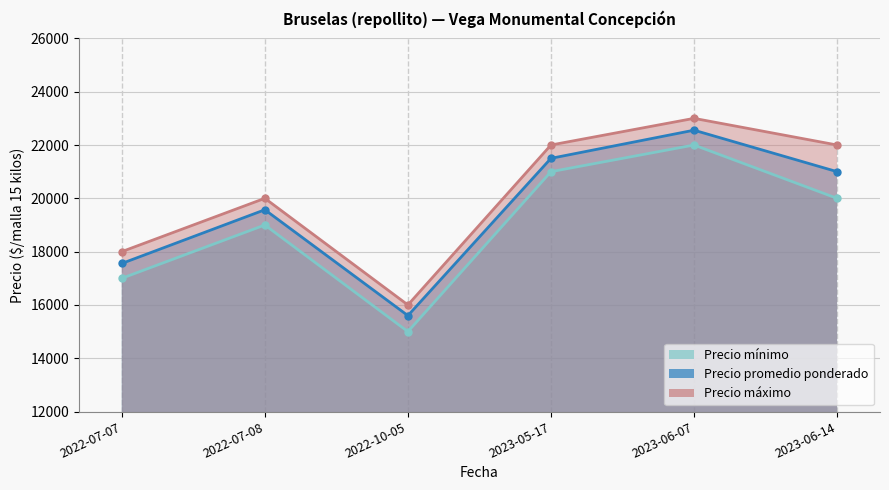

What are all the series names shown in the legend?

Precio mínimo, Precio promedio ponderado, Precio máximo